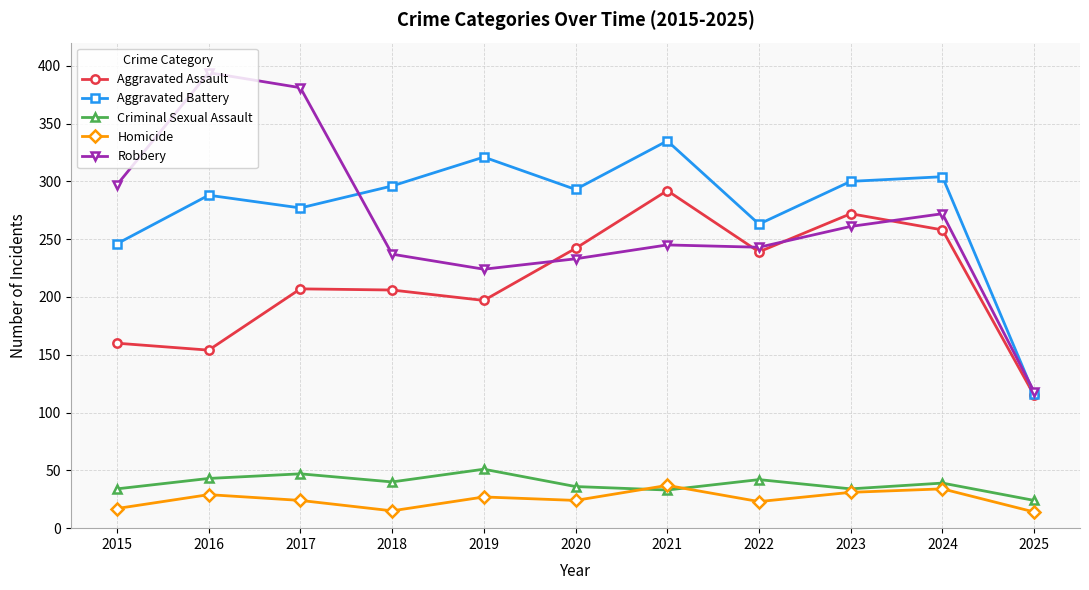

Is the value of Robbery at 2017 greater than the value of Criminal Sexual Assault at 2022?

Yes